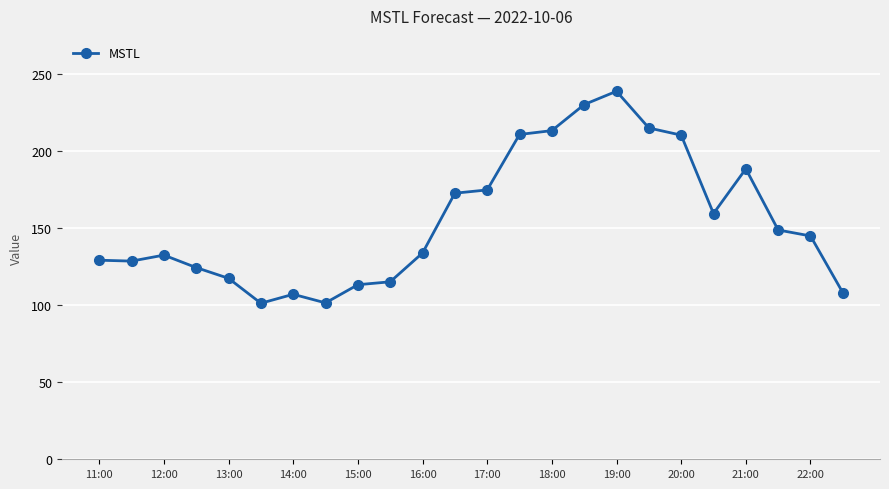

What is the smallest value displayed?

101.4